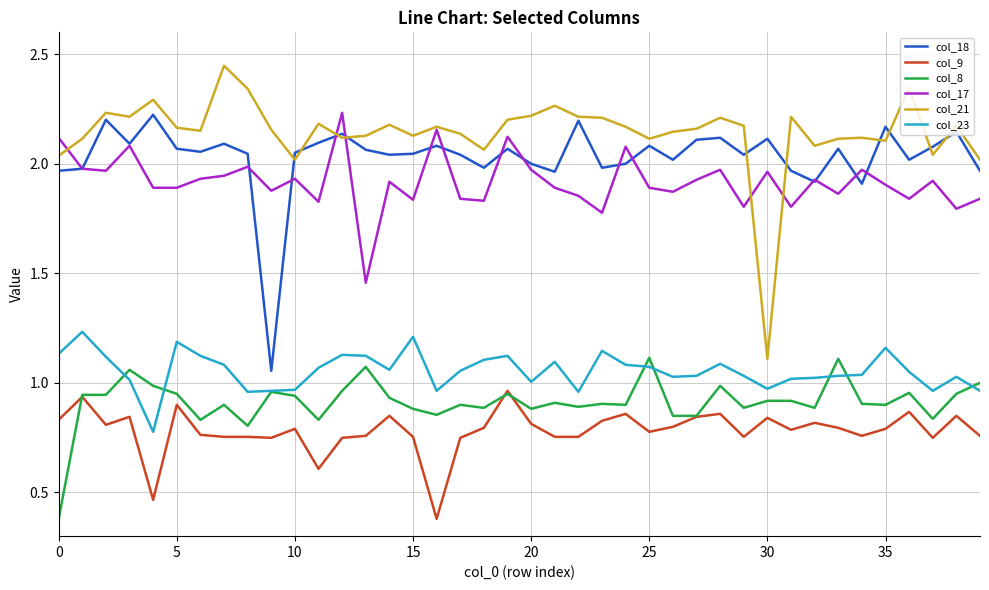

What is the minimum value for col_8?

0.4